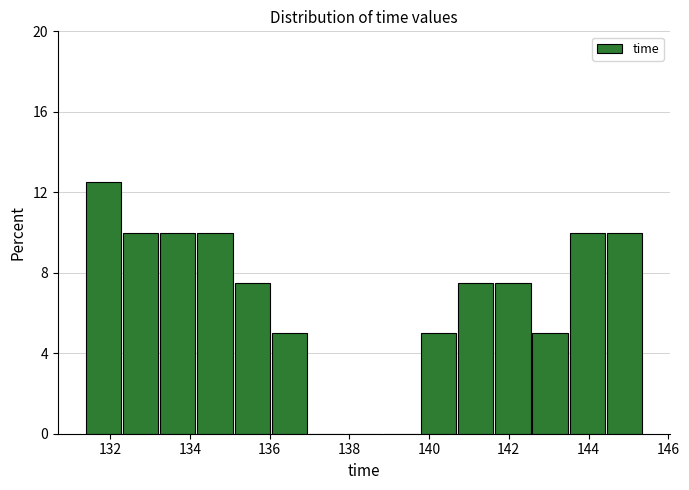

Reading left to right, transcribe this chart: for each bar, give the range it covers on the x-axis and its height. Neither the bar edges nor the heights are printed on the chart, so give them approximately, as read against the axes.

131.4 to 132.4: 12.5
132.4 to 133.2: 10.0
133.2 to 134.2: 10.0
134.2 to 135.2: 10.0
135.2 to 136.0: 7.5
136.0 to 137.0: 5.0
137.0 to 138.0: 0
138.0 to 138.8: 0
138.8 to 139.8: 0
139.8 to 140.8: 5.0
140.8 to 141.6: 7.5
141.6 to 142.6: 7.5
142.6 to 143.6: 5.0
143.6 to 144.4: 10.0
144.4 to 145.4: 10.0